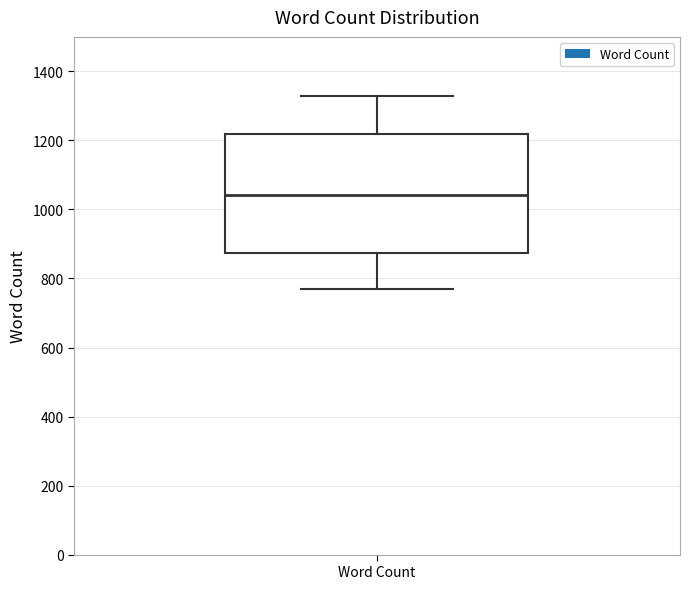

Where does the lower whisker of the box for Word Count end on the y-axis? The values are not printed on the chart, so give them approximately, as read against the axis.

780